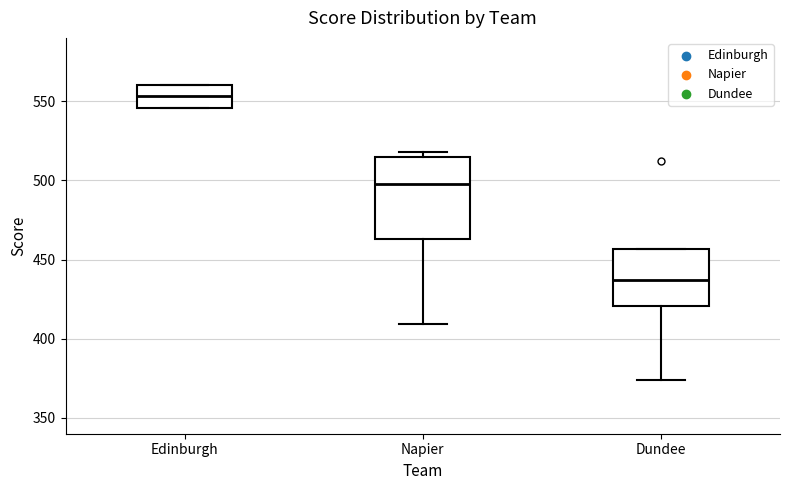

Where is the lower edge of the box for Edinburgh on the y-axis? The values are not printed on the chart, so give them approximately, as read against the axis.

545